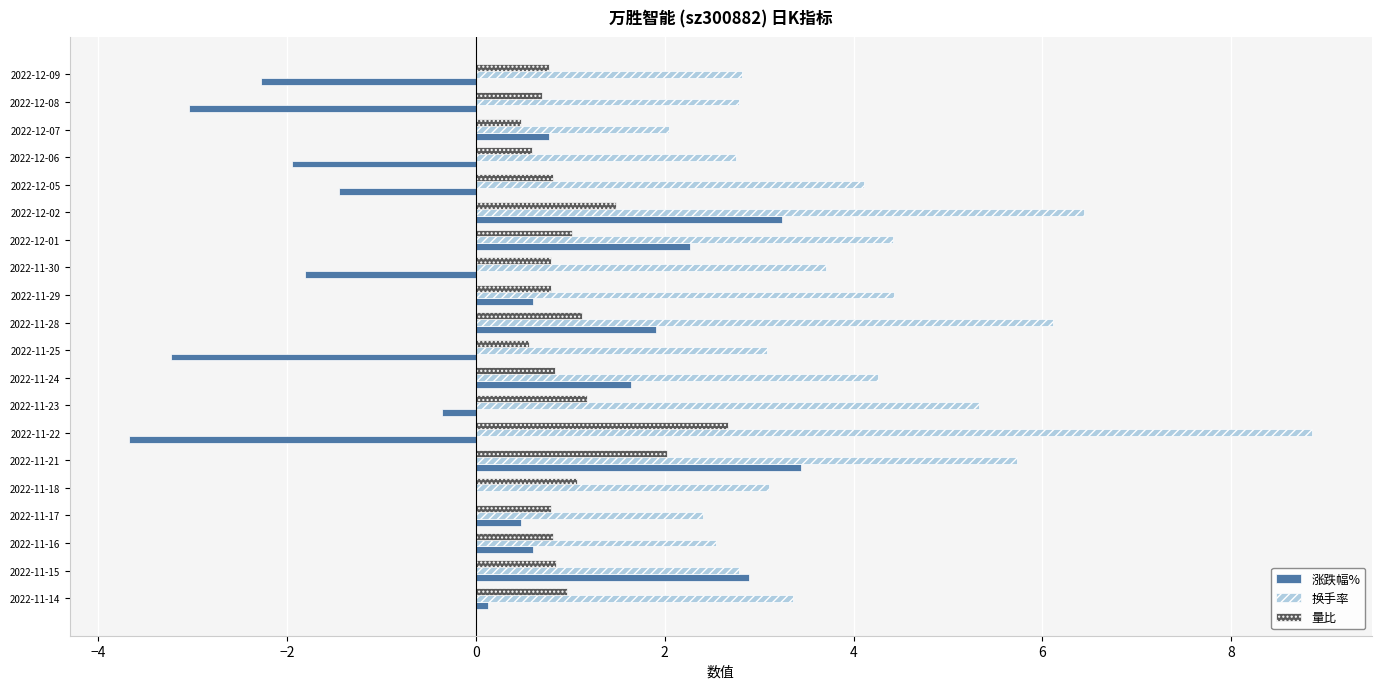

Is the value of 量比 at 2022-11-24 greater than the value of 涨跌幅% at 2022-12-01?

No